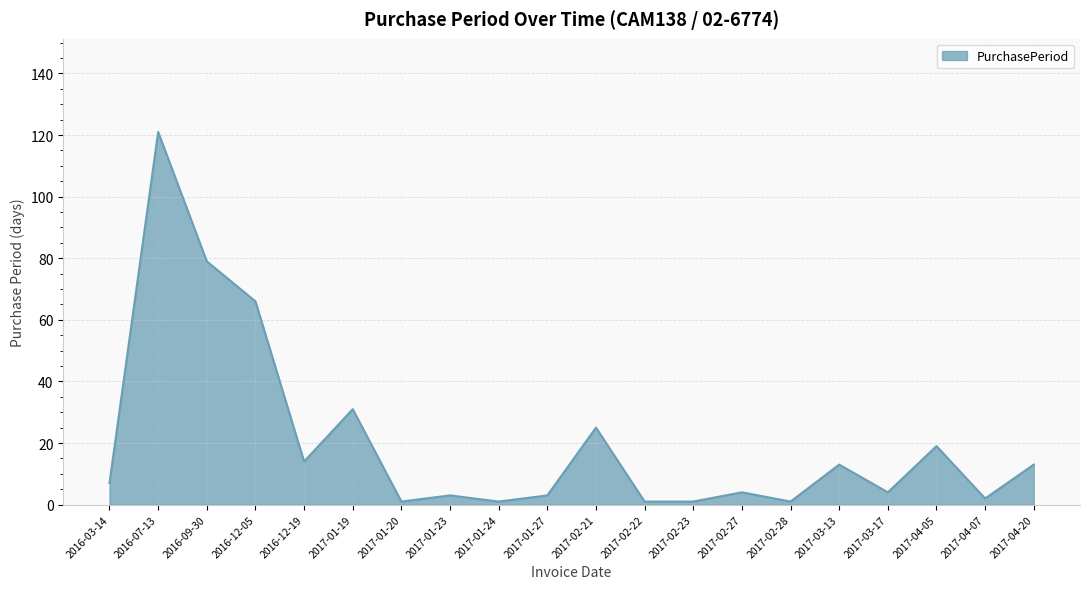

Reading left to right, list all the values displayed in this chart.

7	121	79	66	14	31	1	3	1	3	25	1	1	4	1	13	4	19	2	13